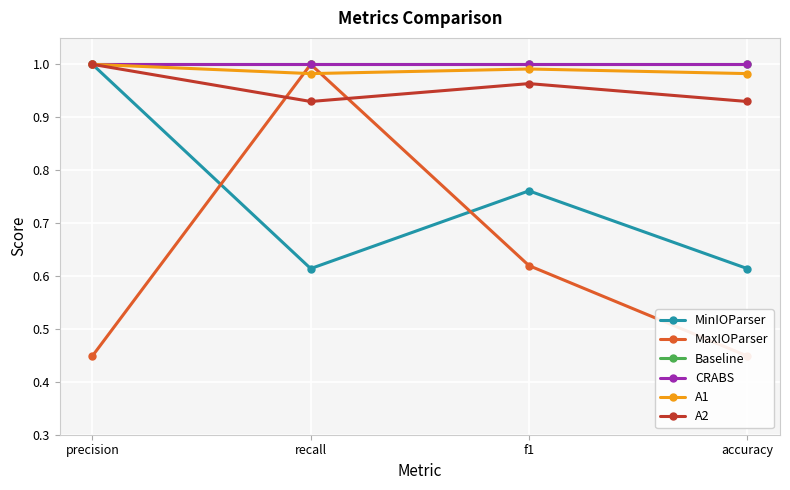

At which label does CRABS reach its minimum?

precision